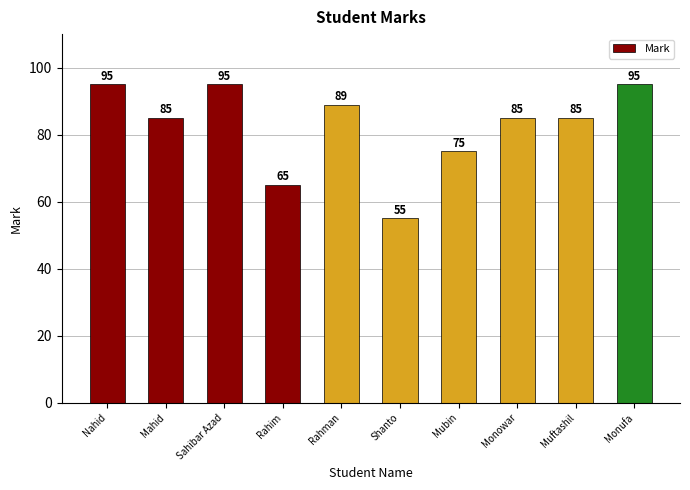

Reading left to right, transcribe all the data shown in this chart.

95	85	95	65	89	55	75	85	85	95